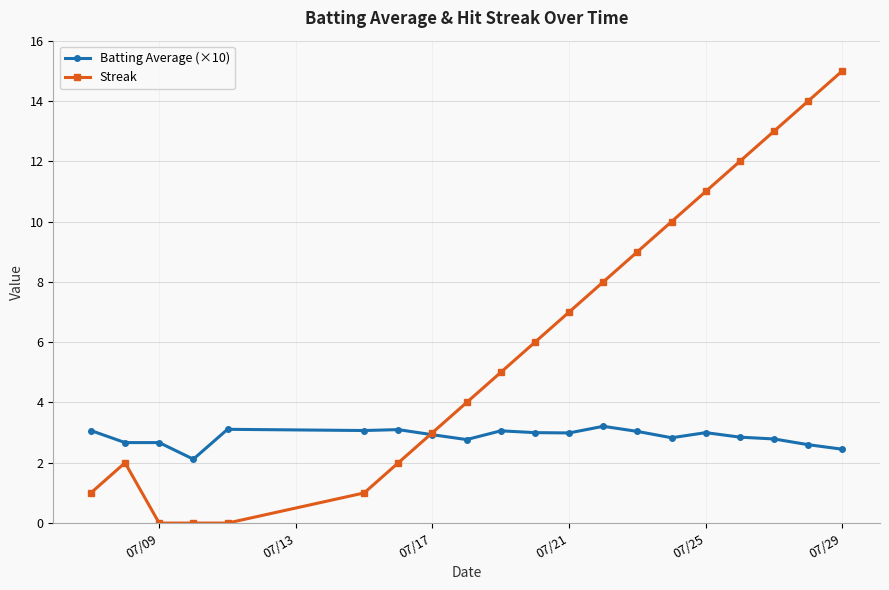

Which series has the largest total across all categories?

Streak